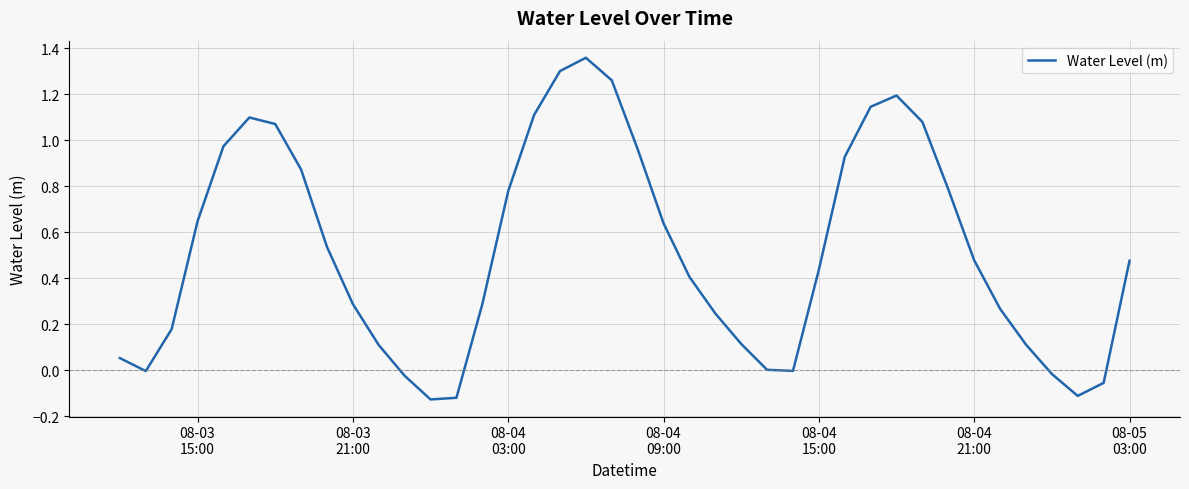

How many interior local peaks (higher than both neighbors) does the data have?

3